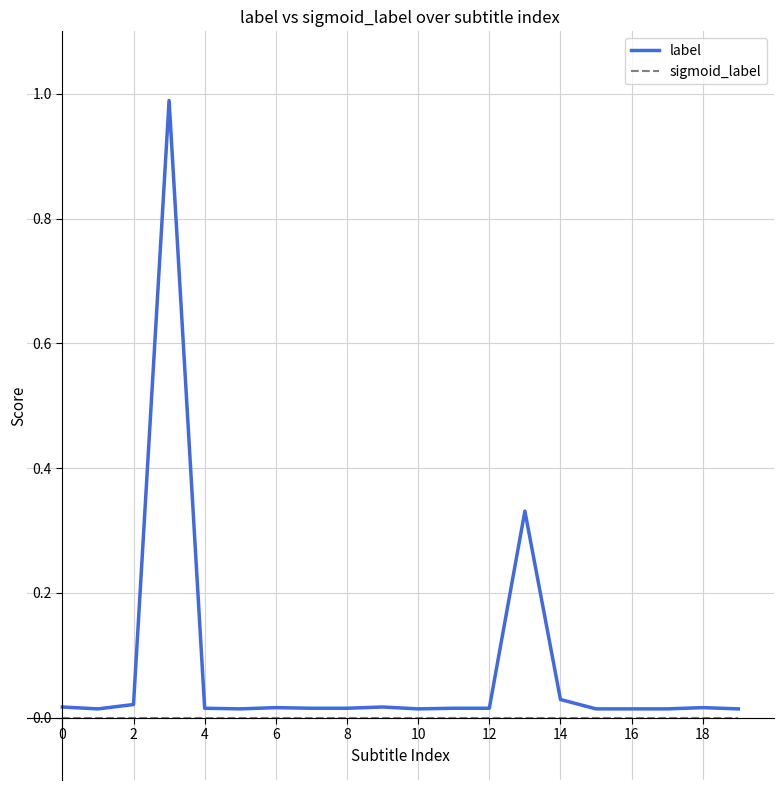

Which series has the largest total across all categories?

label